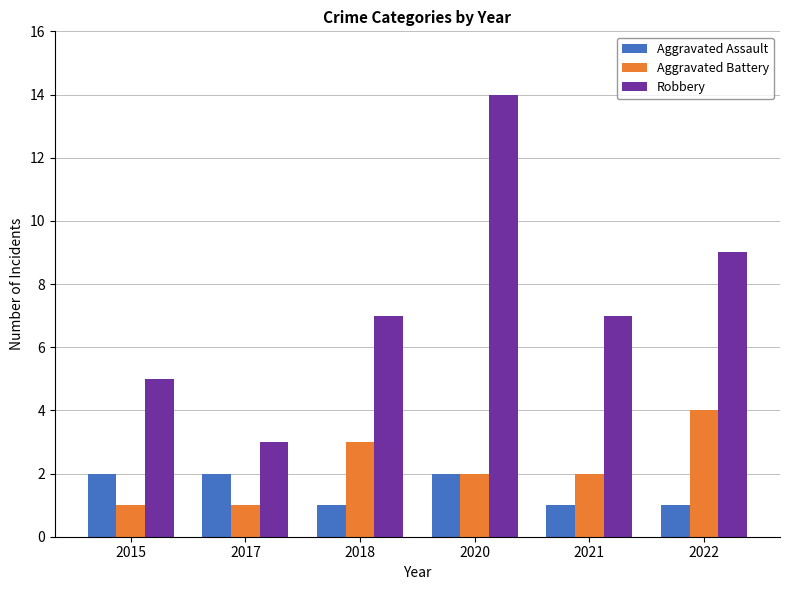

Does the chart contain stacked bars?

No